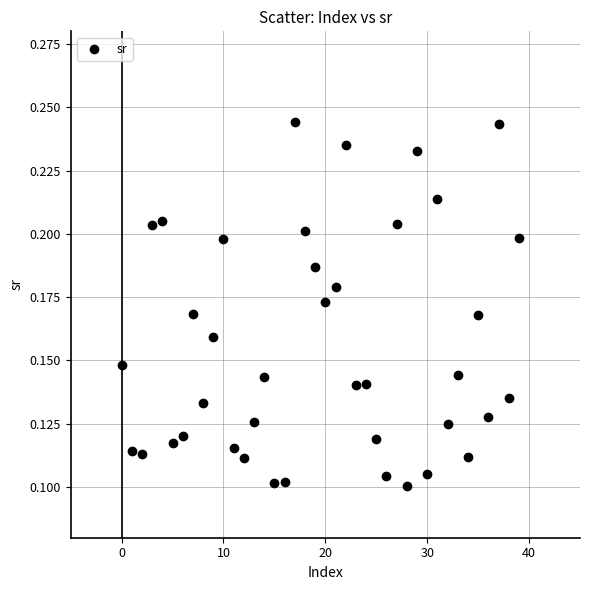

Count the number of points in this scatter plot.

40